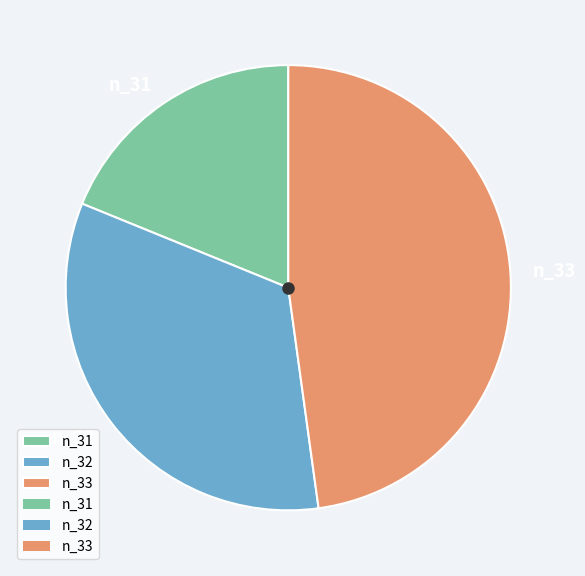

Is n_31 the majority of the pie?

No